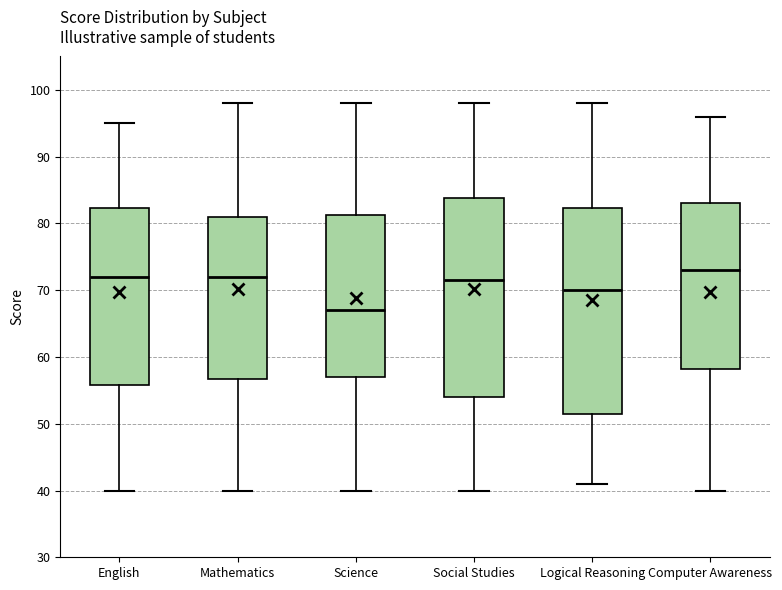

Which box has the lowest median line?

Science